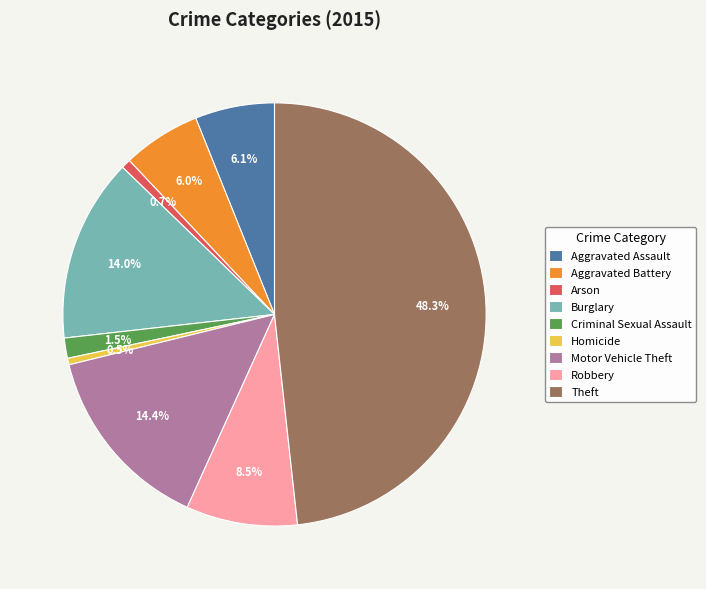

Is Criminal Sexual Assault the majority of the pie?

No